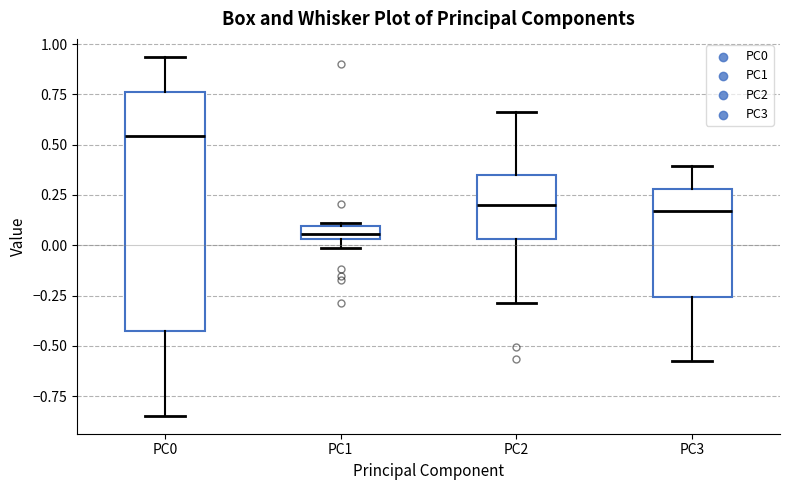

Comparing the boxes themselves (not the whiskers), which one is the tallest?

PC0